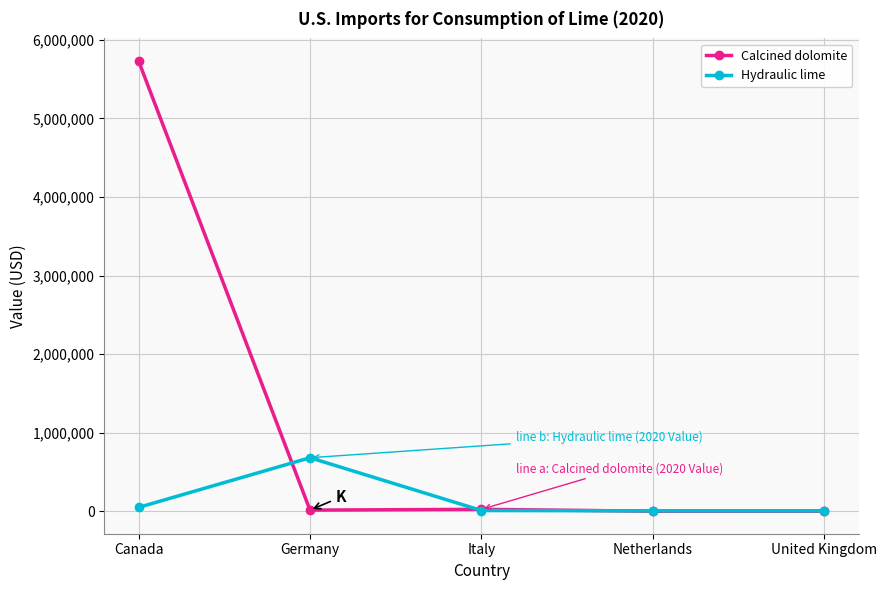

At which label does Calcined dolomite first exceed 16700?

Canada